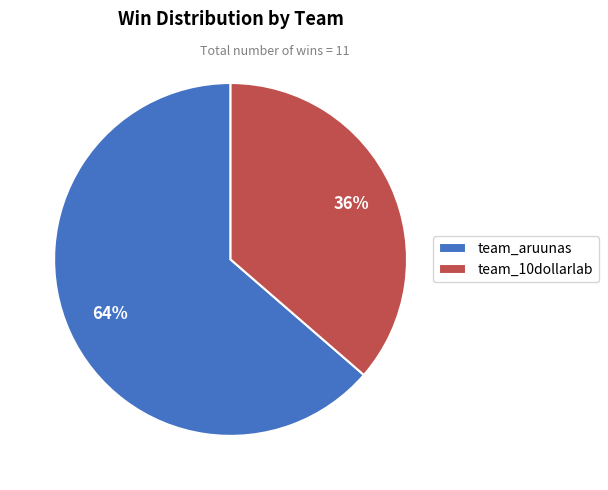

How many slices are in this pie chart?

2